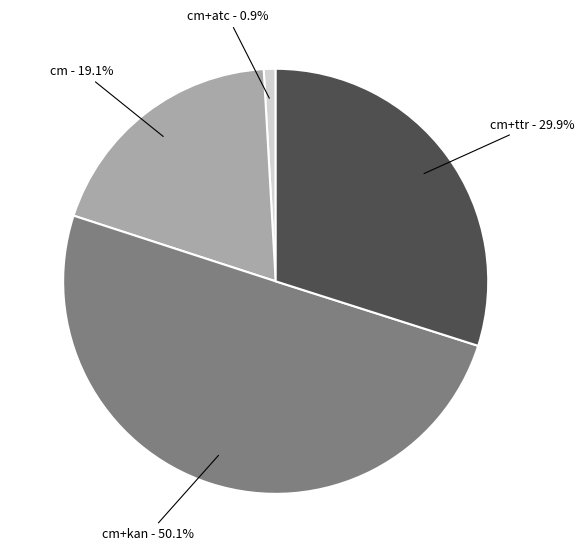

What is the largest slice in the pie chart?

cm+kan